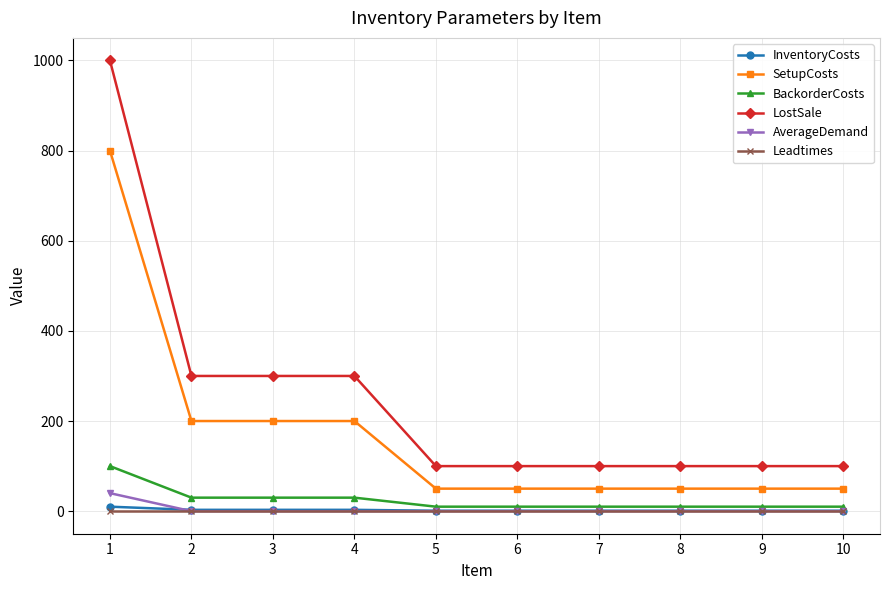

At how many categories does at least one series exceed 438?

1